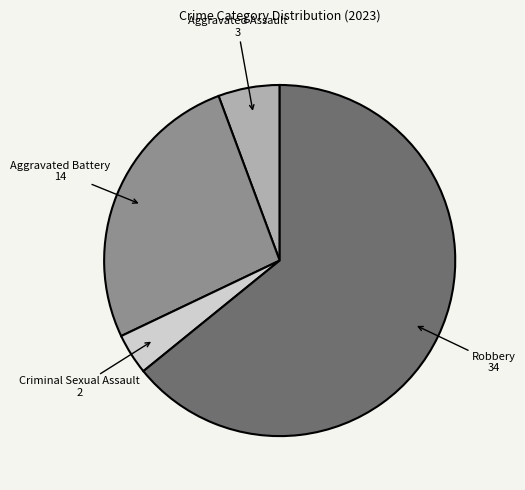

Which category accounts for the majority?

Robbery